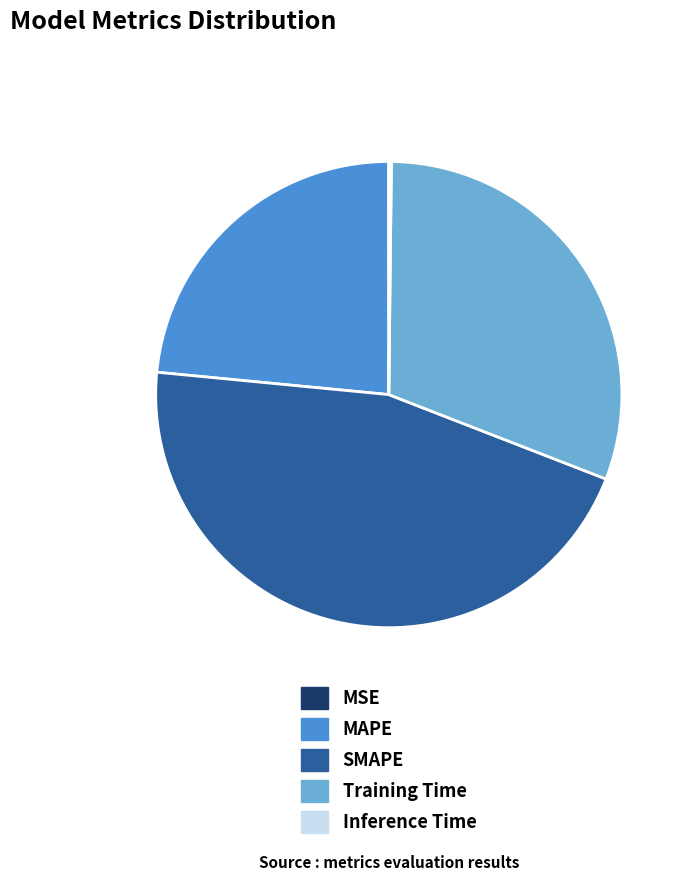

The Training Time slice represents 31% of the pie. True or false?

True